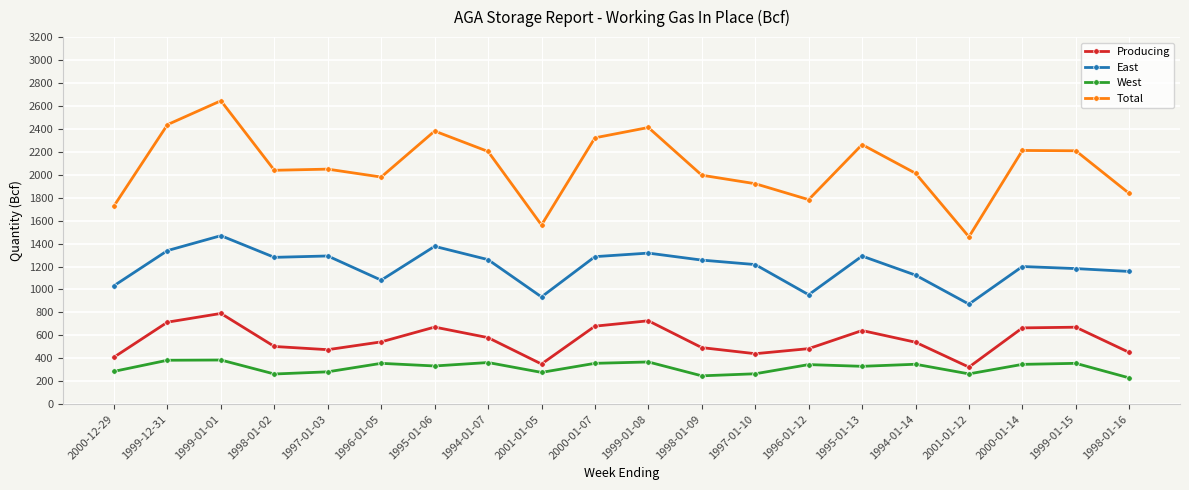

At 1999-01-15, list the series in order from smallest to largest.

West, Producing, East, Total